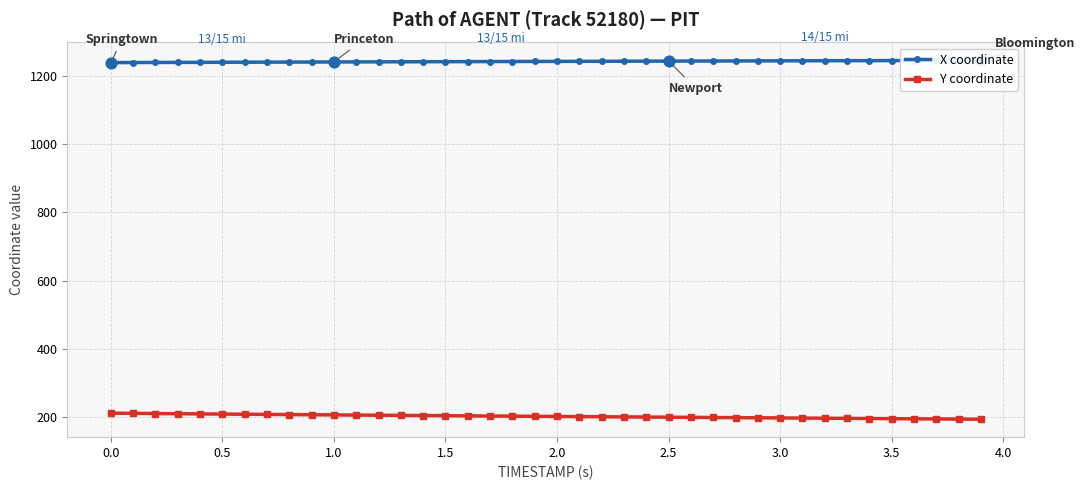

Which series has the largest total across all categories?

X coordinate